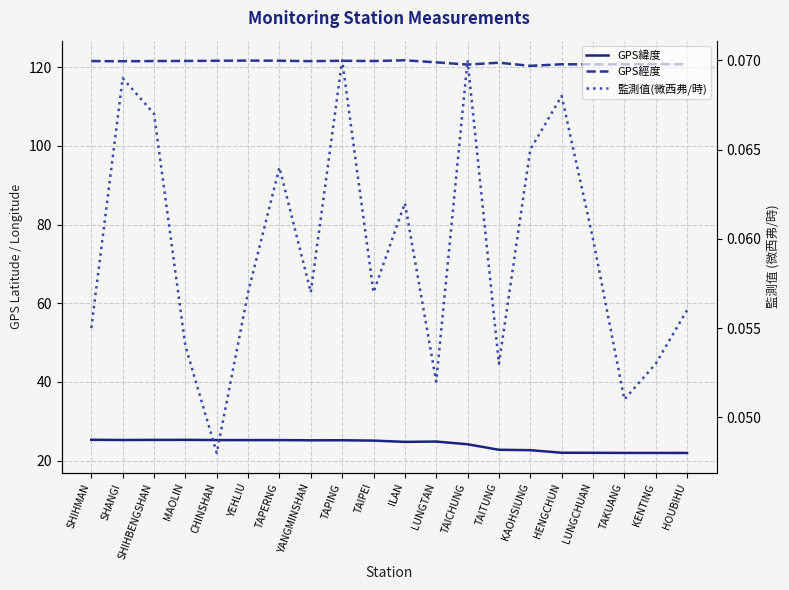

In GPS經度, how many points are lower than both neighbors (excluding endpoints)?

6